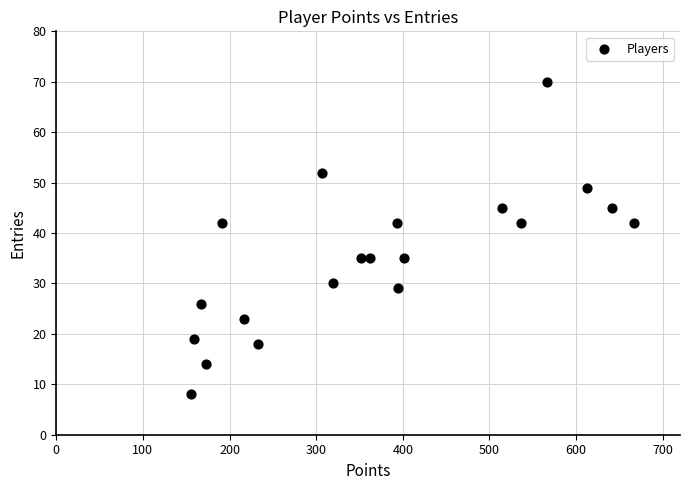

What is the range of Y values (max minus min)?

62